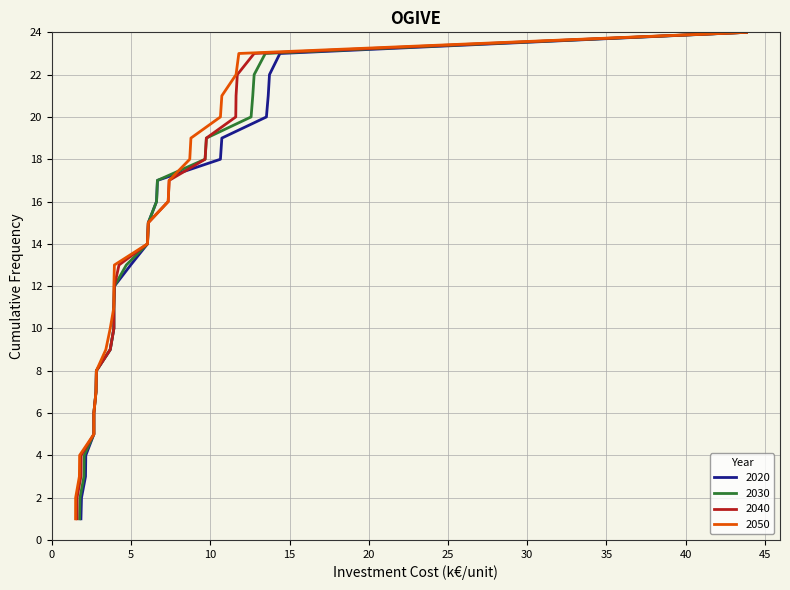

How many data points does each series have?

24